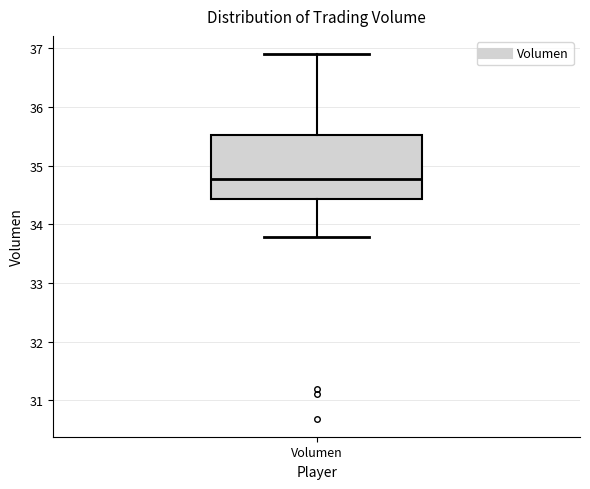

Read this box plot against the y-axis: the position of the median line, the range covered by the box, and the ends of both whiskers. The values are not printed on the chart, so give them approximately, as read against the axis.

median 34.8, box 34.4 to 35.5, whiskers 33.8 to 36.9